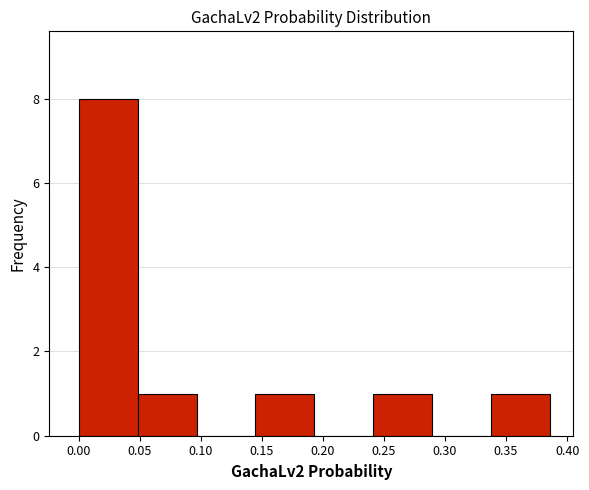

Reading left to right, transcribe this chart: for each bar, give the range it covers on the x-axis and its height. Neither the bar edges nor the heights are printed on the chart, so give them approximately, as read against the axes.

0.000 to 0.050: 8
0.050 to 0.095: 1
0.095 to 0.145: 0
0.145 to 0.195: 1
0.195 to 0.240: 0
0.240 to 0.290: 1
0.290 to 0.340: 0
0.340 to 0.385: 1